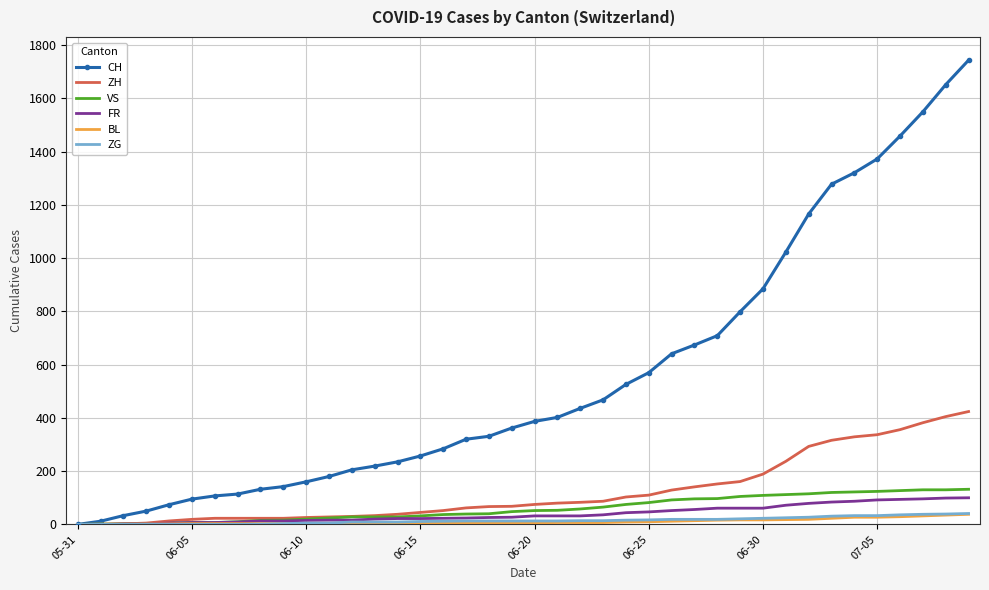

Which series has the largest range (max minus min)?

CH